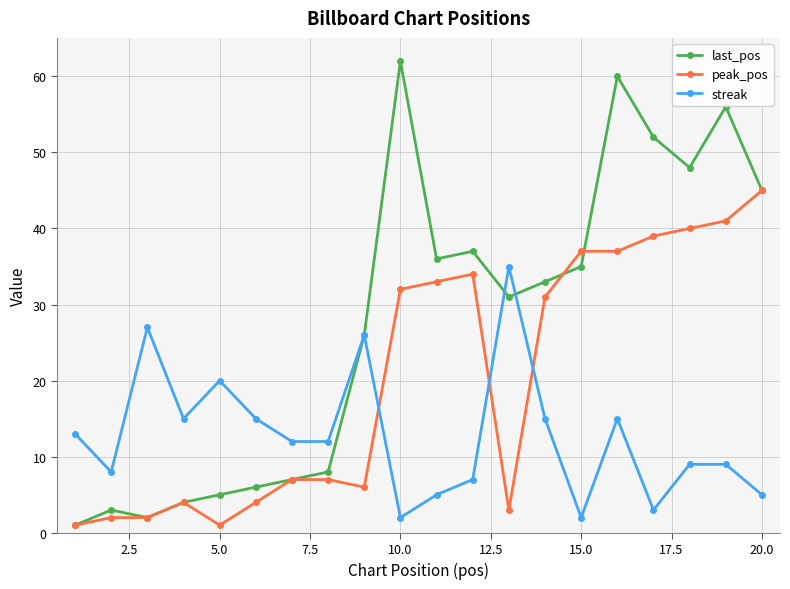

What is the value of the streak point at the 18th from the left?

9